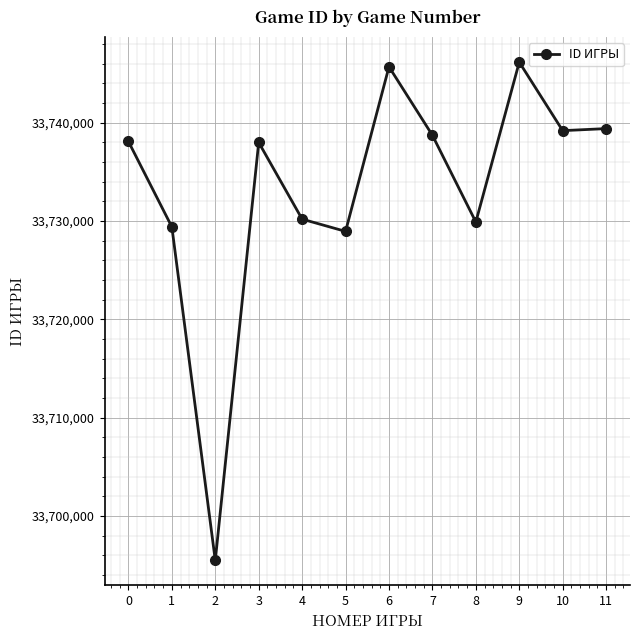

What is the value of the 5th point from the left?

33730193